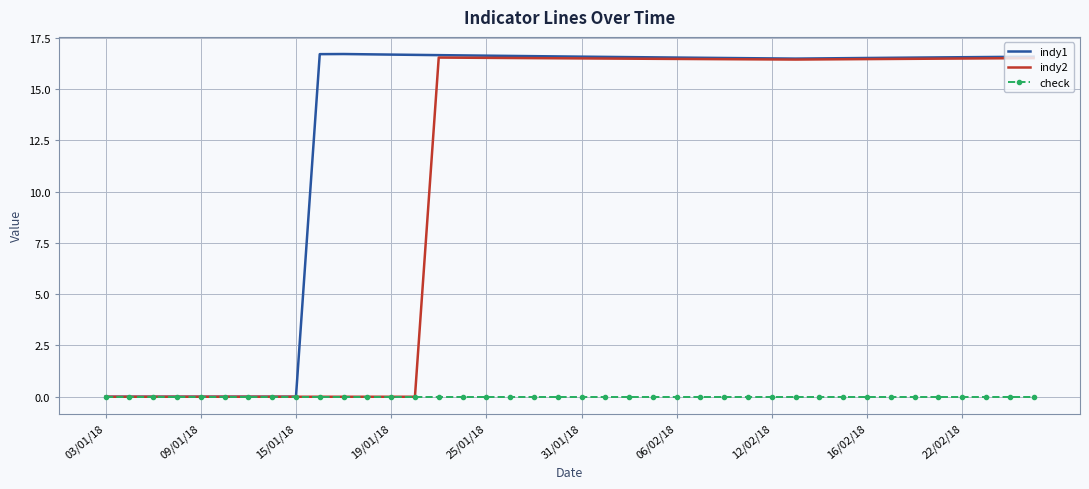

Which series has the largest total across all categories?

indy1